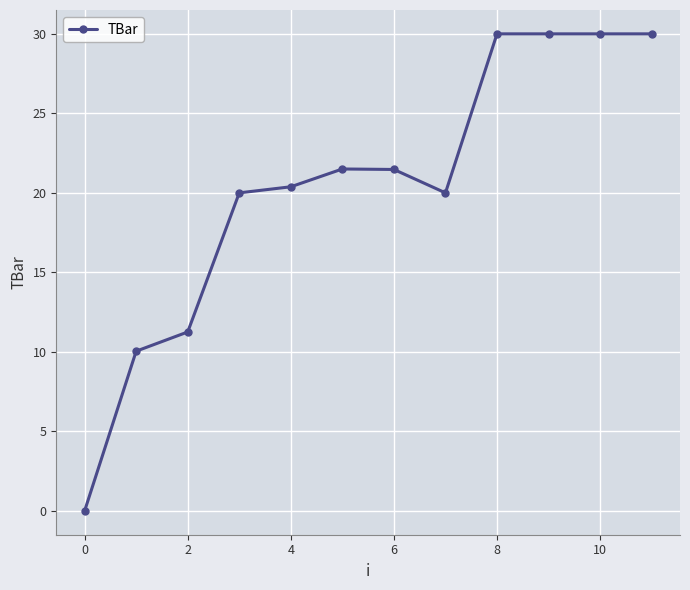

True or false: the data has more than 0 interior local peaks.

True